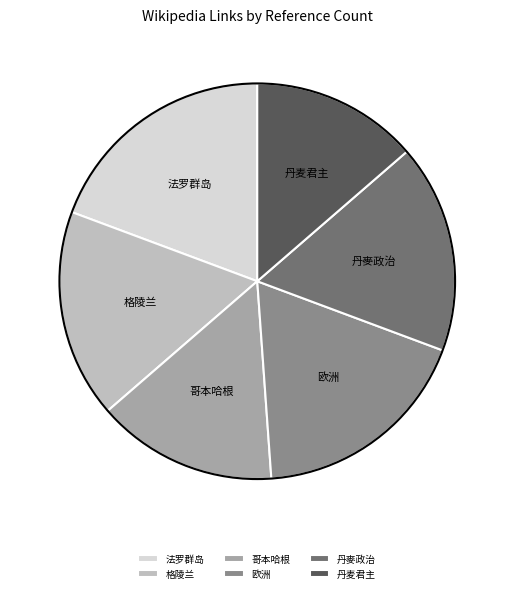

Approximately how many times larger is the value at 丹麦君主 compared to 丹麥政治?

0.8